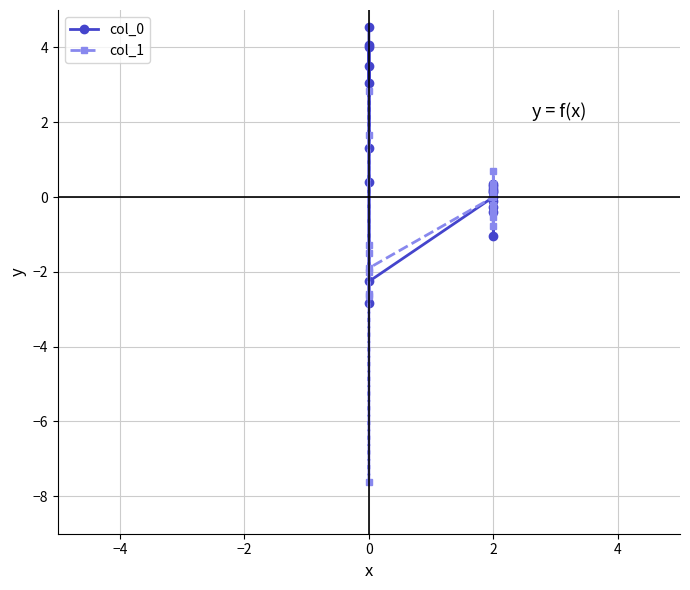

Where is the first local maximum for col_0?

−2